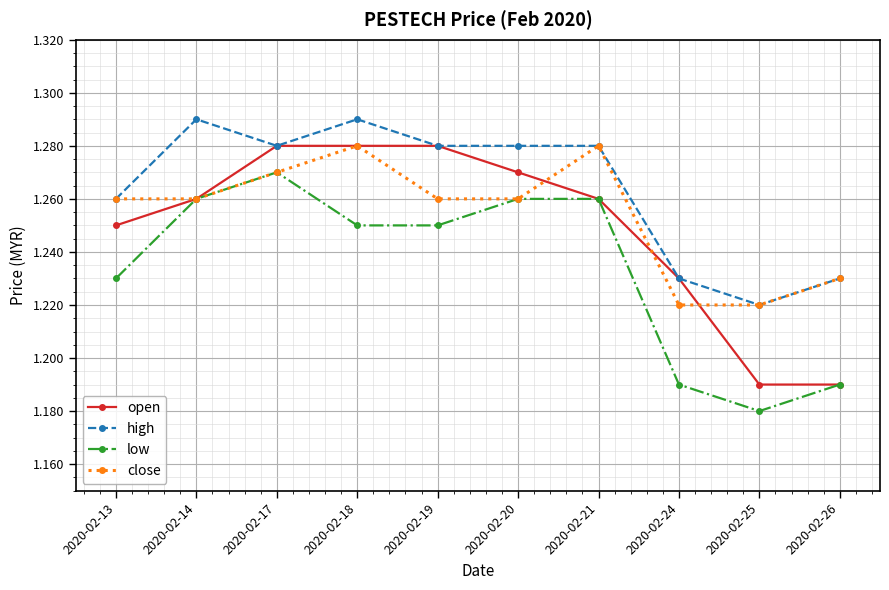

What is the sum of all close values?

12.5